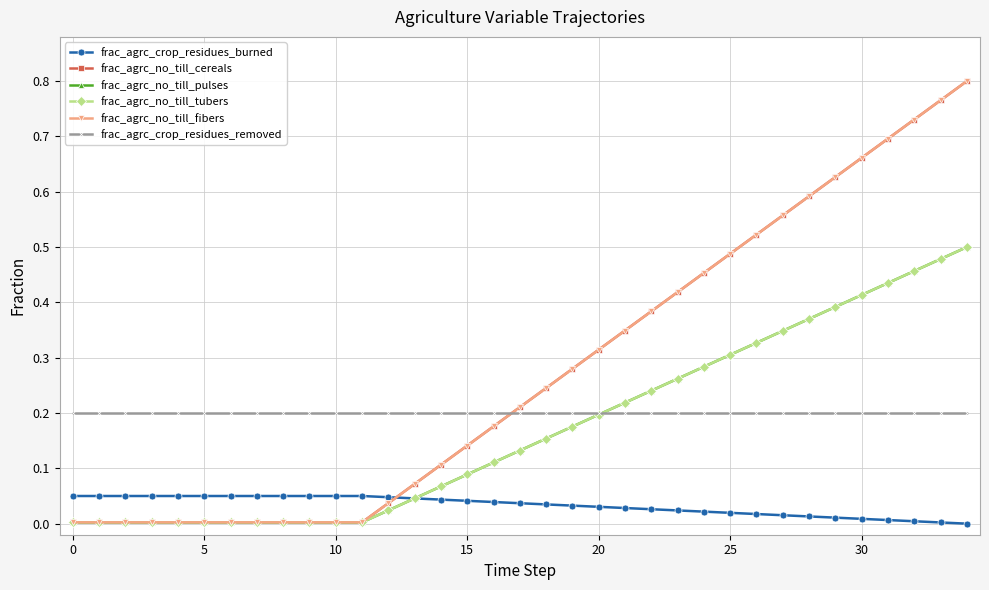

Does the chart have visible grid lines?

Yes